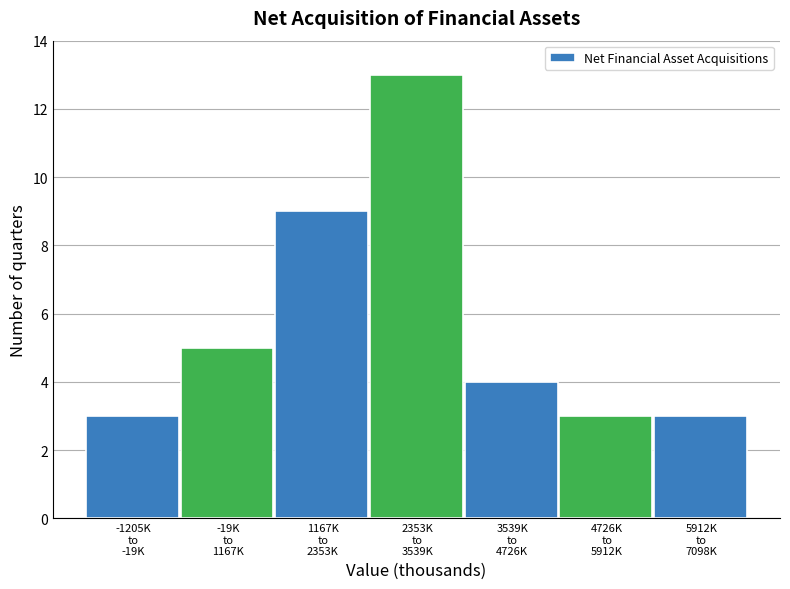

Reading left to right, transcribe all the data shown in this chart.

3	5	9	13	4	3	3